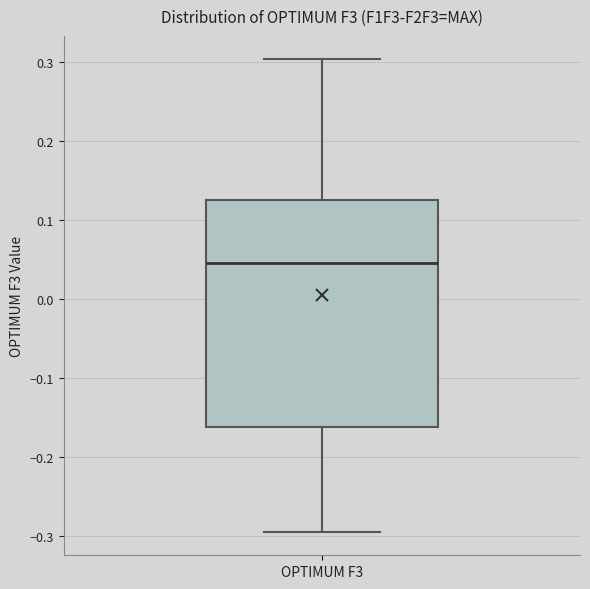

Transcribe this box plot: give where the median line is, the range the box spans, and where the two whiskers end, as read against the y-axis. The values are not printed on the chart, so give them approximately, as read against the axis.

median 0.05, box -0.16 to 0.12, whiskers -0.29 to 0.30